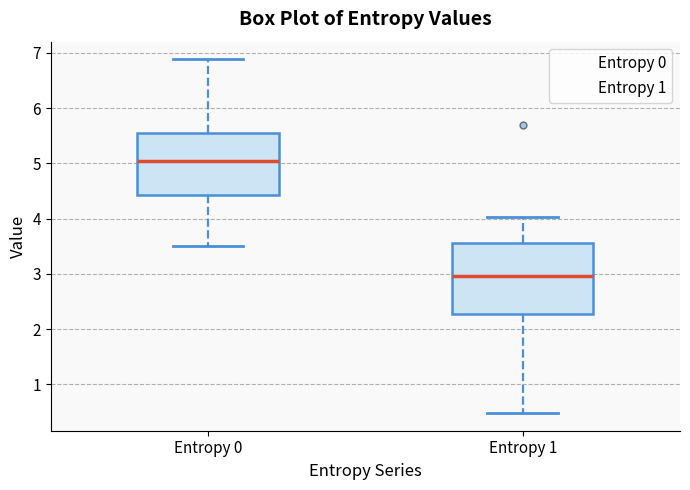

Reading left to right, transcribe this box plot: for each box, give where its median line is, the range the box spans, and where its two whiskers end, as read against the y-axis. The values are not printed on the chart, so give them approximately, as read against the axis.

Entropy 0: median 5.0, box 4.4 to 5.6, whiskers 3.5 to 6.9
Entropy 1: median 3.0, box 2.3 to 3.6, whiskers 0.5 to 4.0